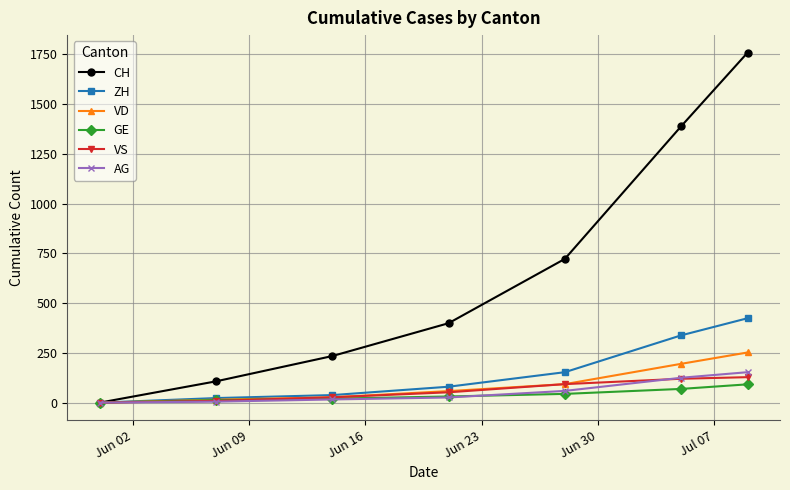

What is the difference between the maximum and minimum values in the AG series?

153